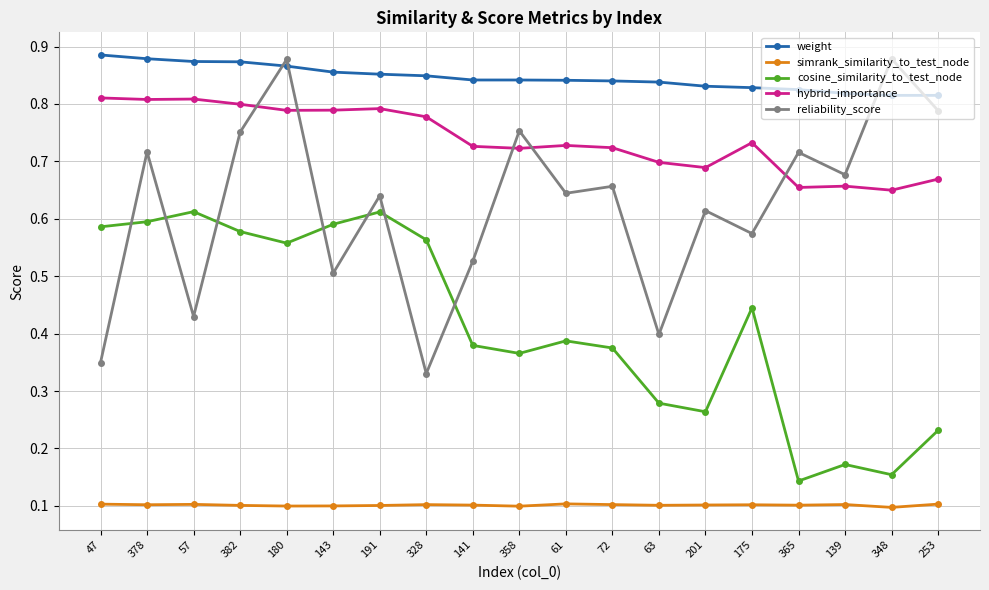

How many reliability_score values are between 0 and 1?

19